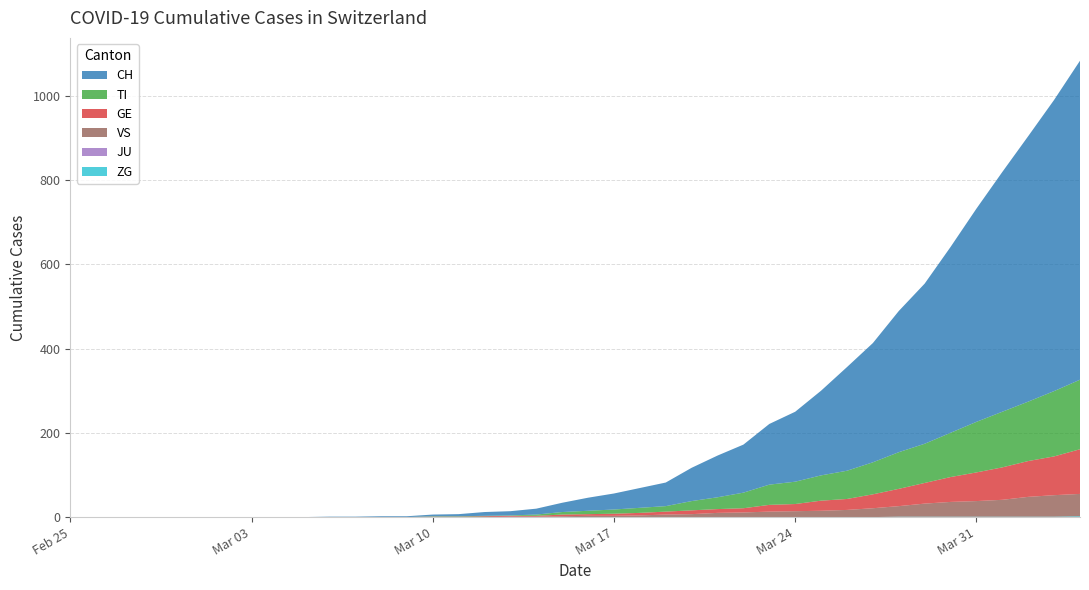

Reading left to right, what are all the values shown in this chart?

CH: 2020-02-25=0	2020-02-26=0	2020-02-27=0	2020-02-28=0	2020-02-29=0	2020-03-01=0	2020-03-02=0	2020-03-03=0	2020-03-04=0	2020-03-05=0	2020-03-06=1	2020-03-07=1	2020-03-08=2	2020-03-09=2	2020-03-10=4	2020-03-11=5	2020-03-12=9	2020-03-13=10	2020-03-14=14	2020-03-15=22	2020-03-16=31	2020-03-17=38	2020-03-18=47	2020-03-19=56	2020-03-20=79	2020-03-21=99	2020-03-22=114	2020-03-23=144	2020-03-24=166	2020-03-25=201	2020-03-26=246	2020-03-27=283	2020-03-28=335	2020-03-29=380	2020-03-30=441	2020-03-31=506	2020-04-01=569	2020-04-02=630	2020-04-03=691	2020-04-04=757
TI: 2020-02-25=0	2020-02-26=0	2020-02-27=0	2020-02-28=0	2020-02-29=0	2020-03-01=0	2020-03-02=0	2020-03-03=0	2020-03-04=0	2020-03-05=0	2020-03-06=0	2020-03-07=0	2020-03-08=0	2020-03-09=0	2020-03-10=1	2020-03-11=1	2020-03-12=1	2020-03-13=1	2020-03-14=3	2020-03-15=6	2020-03-16=8	2020-03-17=10	2020-03-18=12	2020-03-19=13	2020-03-20=22	2020-03-21=28	2020-03-22=37	2020-03-23=48	2020-03-24=53	2020-03-25=60	2020-03-26=67	2020-03-27=76	2020-03-28=87	2020-03-29=93	2020-03-30=105	2020-03-31=120	2020-04-01=132	2020-04-02=141	2020-04-03=155	2020-04-04=165
GE: 2020-02-25=0	2020-02-26=0	2020-02-27=0	2020-02-28=0	2020-02-29=0	2020-03-01=0	2020-03-02=0	2020-03-03=0	2020-03-04=0	2020-03-05=0	2020-03-06=0	2020-03-07=0	2020-03-08=0	2020-03-09=0	2020-03-10=1	2020-03-11=1	2020-03-12=2	2020-03-13=2	2020-03-14=2	2020-03-15=4	2020-03-16=4	2020-03-17=5	2020-03-18=6	2020-03-19=7	2020-03-20=9	2020-03-21=9	2020-03-22=10	2020-03-23=16	2020-03-24=17	2020-03-25=24	2020-03-26=26	2020-03-27=33	2020-03-28=41	2020-03-29=49	2020-03-30=59	2020-03-31=68	2020-04-01=77	2020-04-02=85	2020-04-03=92	2020-04-04=106
JU: 2020-02-25=0	2020-02-26=0	2020-02-27=0	2020-02-28=0	2020-02-29=0	2020-03-01=0	2020-03-02=0	2020-03-03=0	2020-03-04=0	2020-03-05=0	2020-03-06=0	2020-03-07=0	2020-03-08=0	2020-03-09=0	2020-03-10=0	2020-03-11=0	2020-03-12=0	2020-03-13=0	2020-03-14=0	2020-03-15=0	2020-03-16=0	2020-03-17=0	2020-03-18=0	2020-03-19=0	2020-03-20=0	2020-03-21=0	2020-03-22=0	2020-03-23=0	2020-03-24=0	2020-03-25=0	2020-03-26=0	2020-03-27=0	2020-03-28=0	2020-03-29=0	2020-03-30=0	2020-03-31=0	2020-04-01=0	2020-04-02=0	2020-04-03=0	2020-04-04=0
VS: 2020-02-25=0	2020-02-26=0	2020-02-27=0	2020-02-28=0	2020-02-29=0	2020-03-01=0	2020-03-02=0	2020-03-03=0	2020-03-04=0	2020-03-05=0	2020-03-06=0	2020-03-07=0	2020-03-08=0	2020-03-09=0	2020-03-10=0	2020-03-11=0	2020-03-12=0	2020-03-13=1	2020-03-14=1	2020-03-15=2	2020-03-16=3	2020-03-17=3	2020-03-18=4	2020-03-19=6	2020-03-20=7	2020-03-21=10	2020-03-22=11	2020-03-23=13	2020-03-24=14	2020-03-25=15	2020-03-26=17	2020-03-27=21	2020-03-28=25	2020-03-29=31	2020-03-30=35	2020-03-31=37	2020-04-01=40	2020-04-02=47	2020-04-03=51	2020-04-04=53
ZG: 2020-02-25=0	2020-02-26=0	2020-02-27=0	2020-02-28=0	2020-02-29=0	2020-03-01=0	2020-03-02=0	2020-03-03=0	2020-03-04=0	2020-03-05=0	2020-03-06=0	2020-03-07=0	2020-03-08=0	2020-03-09=0	2020-03-10=0	2020-03-11=0	2020-03-12=0	2020-03-13=0	2020-03-14=0	2020-03-15=0	2020-03-16=0	2020-03-17=0	2020-03-18=0	2020-03-19=0	2020-03-20=0	2020-03-21=0	2020-03-22=0	2020-03-23=0	2020-03-24=0	2020-03-25=0	2020-03-26=0	2020-03-27=0	2020-03-28=1	2020-03-29=1	2020-03-30=1	2020-03-31=1	2020-04-01=1	2020-04-02=1	2020-04-03=1	2020-04-04=2